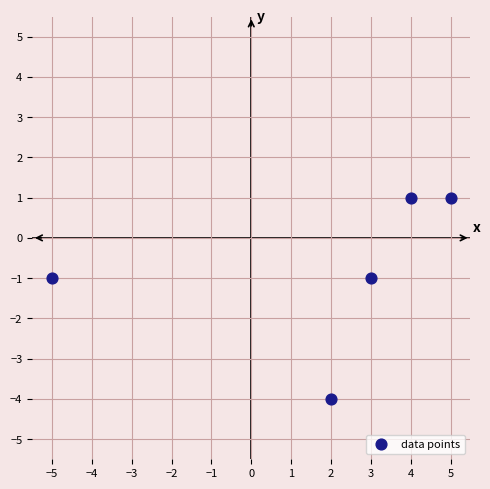

What is the range of X values (max minus min)?

10